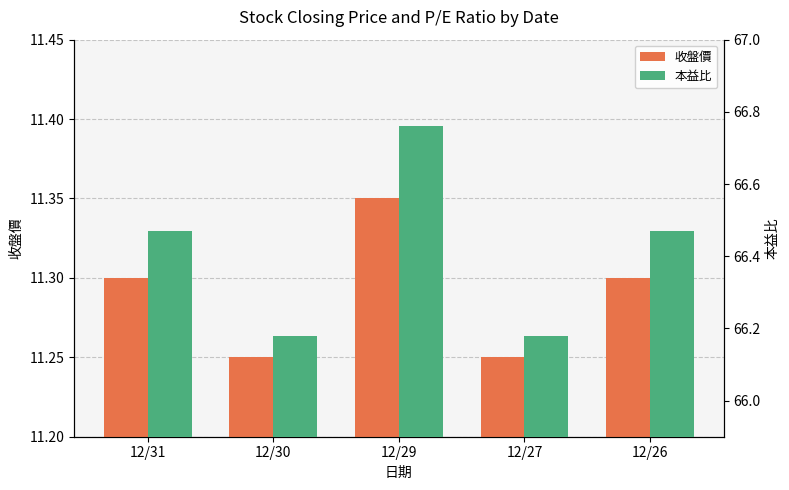

At 12/26, list the series in order from largest to smallest.

本益比, 收盤價